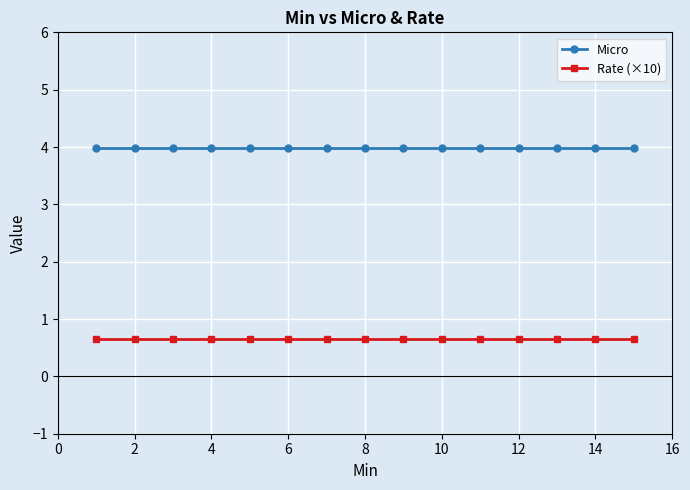

True or false: Micro and Rate (×10) intersect in this chart.

False